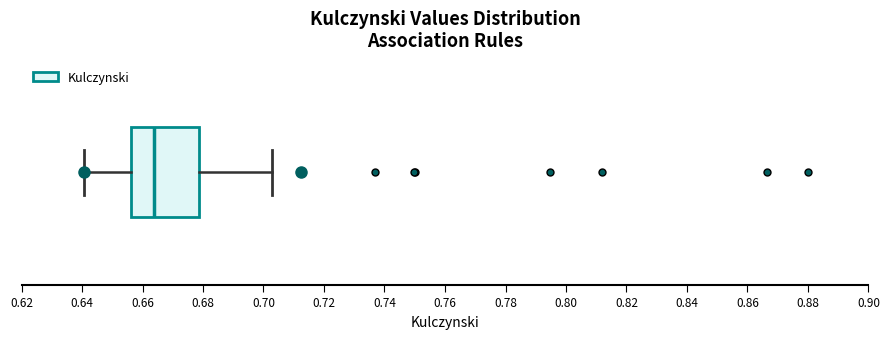

Where is the left edge of the box on the x-axis? The values are not printed on the chart, so give them approximately, as read against the axis.

0.656